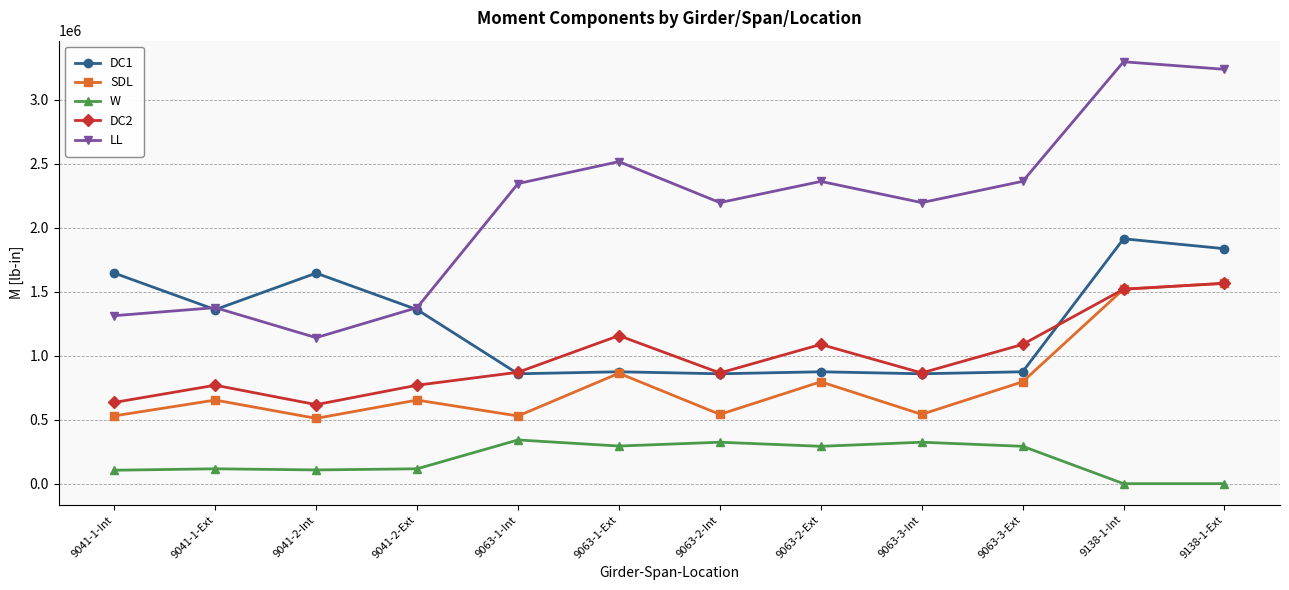

What is the sum of all DC2 values?

11804831.8